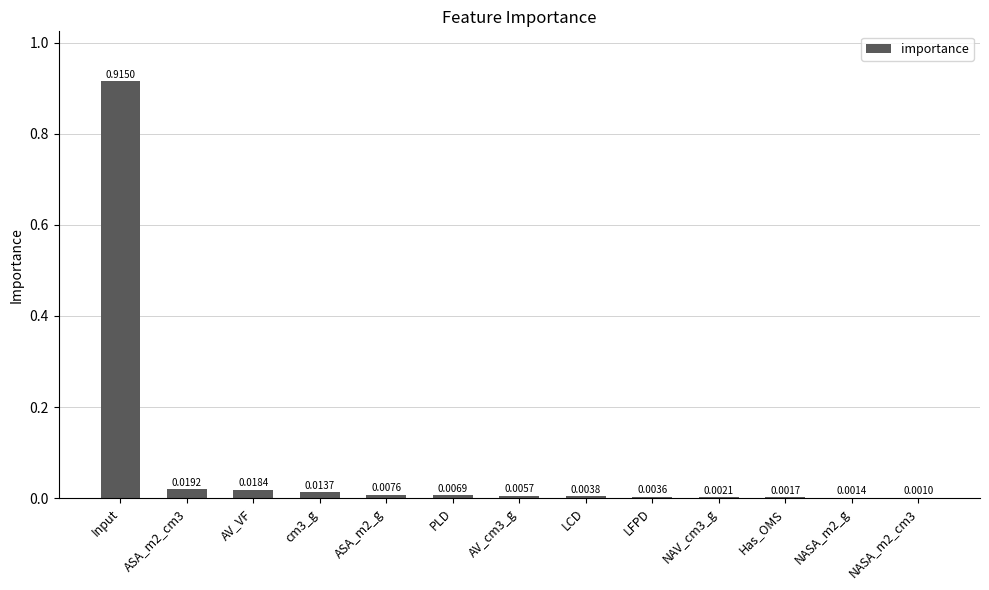

What is the sum of all values?

1.0